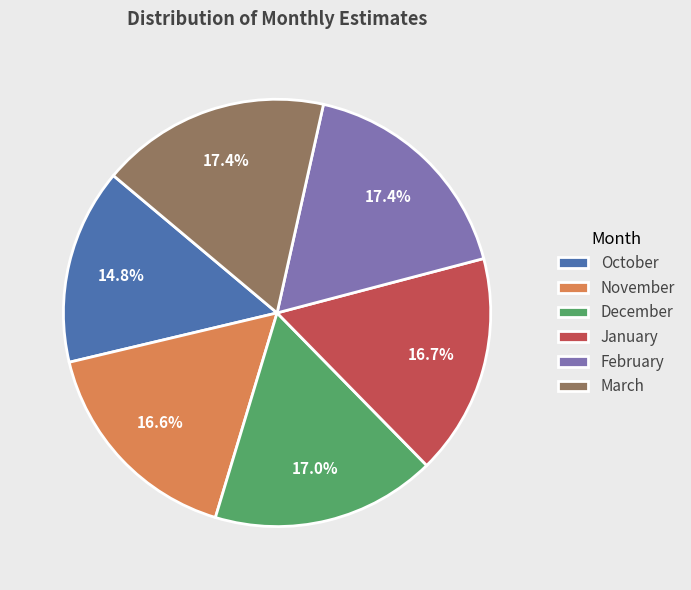

Count the number of slices in the pie.

6